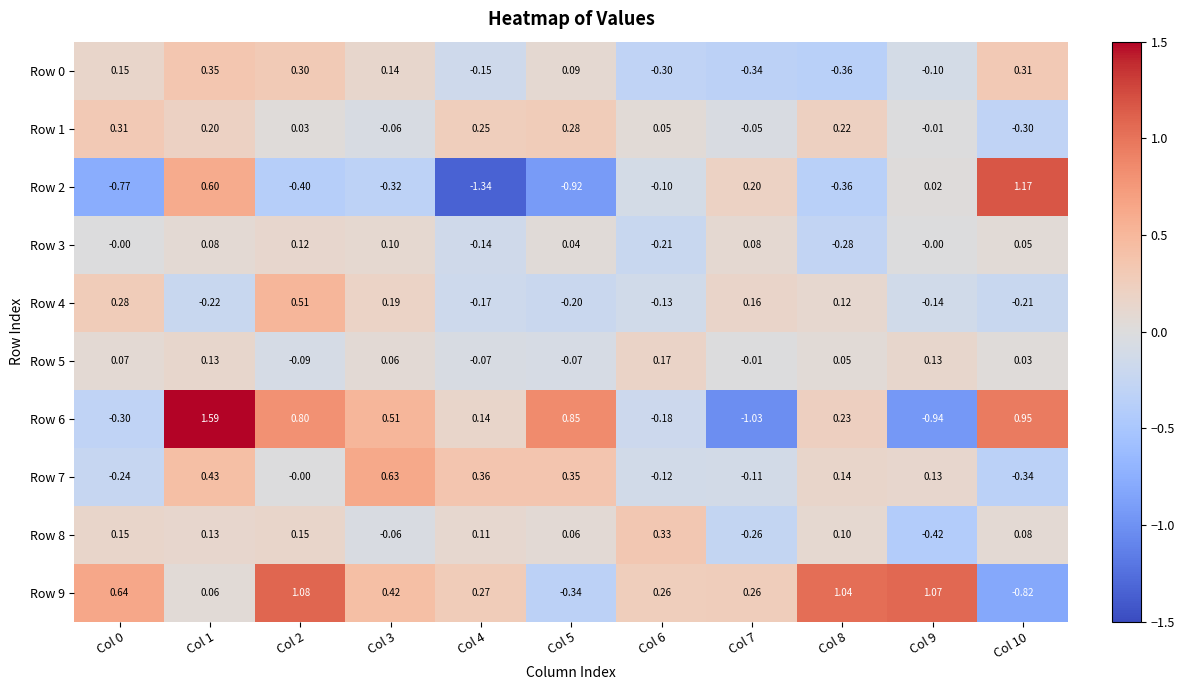

Is the value of Row 4 at Col 5 greater than the value of Row 2 at Col 6?

No